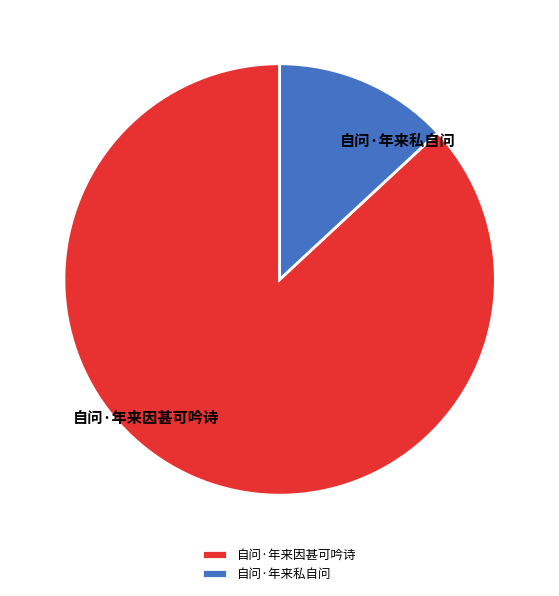

True or false: 自问·年来因甚可吟诗 accounts for 87% of the total.

True